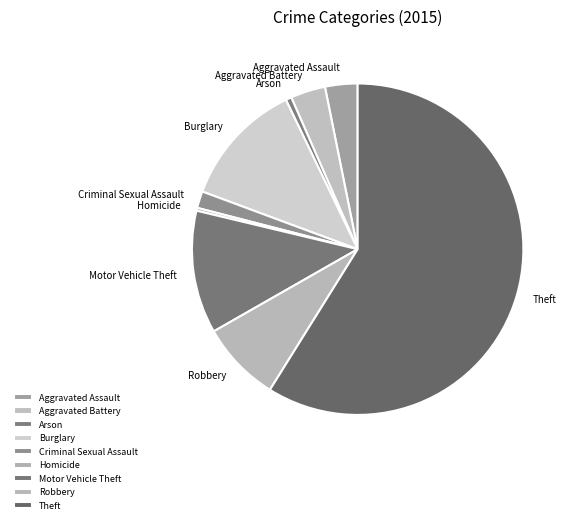

How many slices are in this pie chart?

9